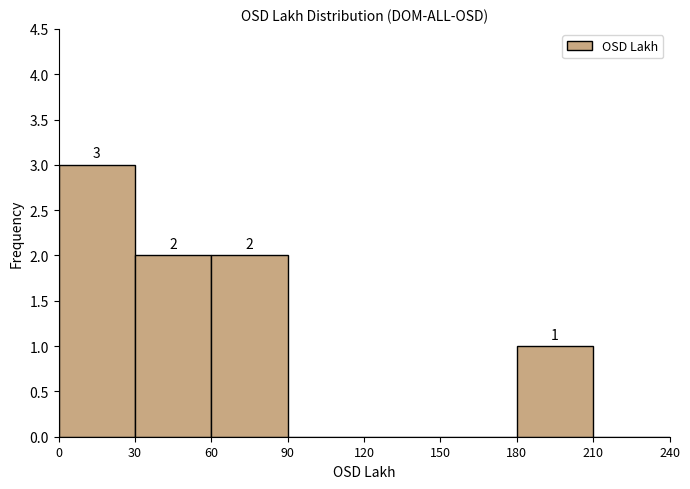

Over which range of the x-axis is the bar tallest?

0 to 30